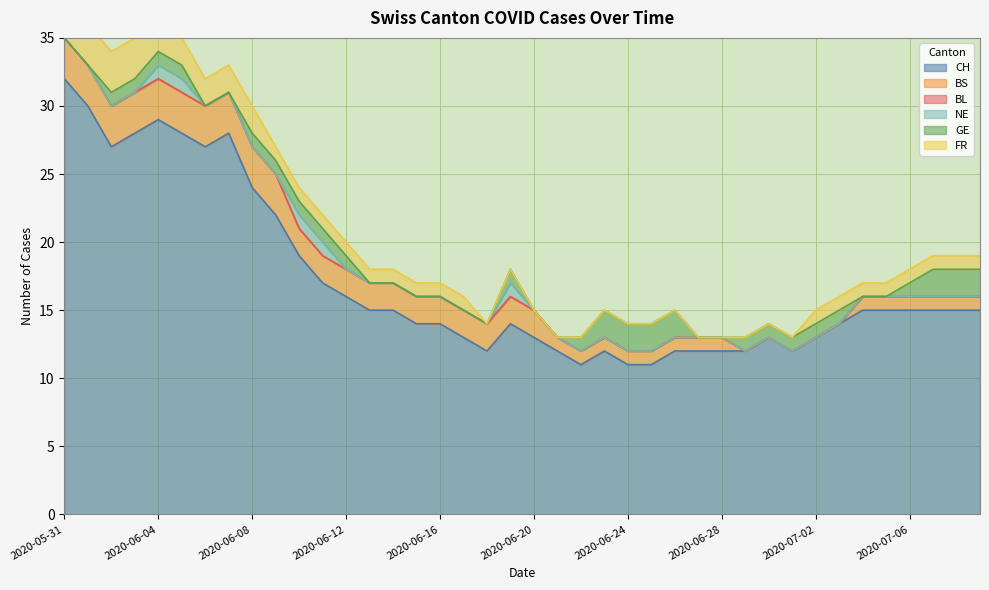

Between 2020-06-10 and 2020-07-07, which series saw the biggest shift?

CH